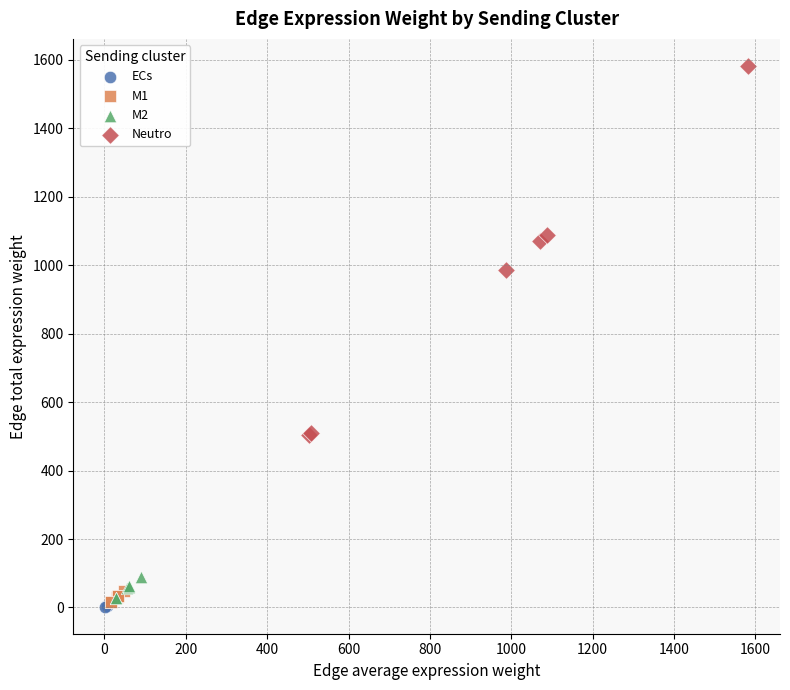

Which series reaches the maximum Y coordinate?

Neutro